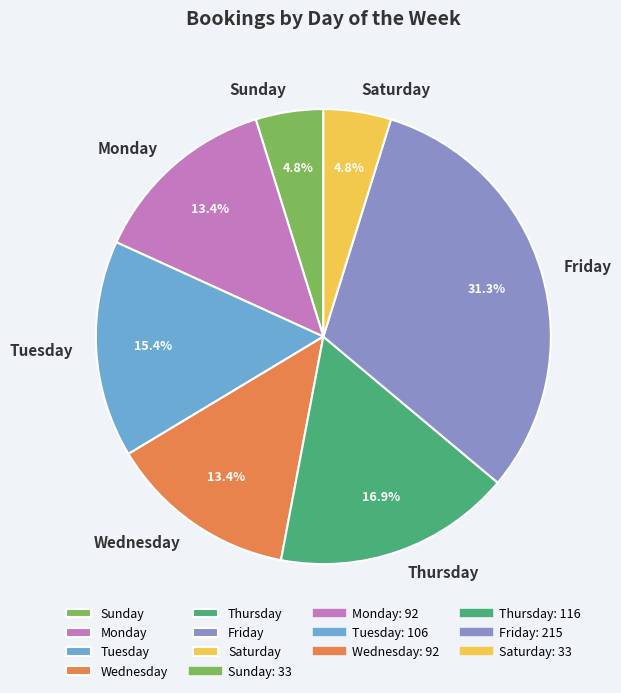

True or false: Sunday accounts for 5% of the total.

True